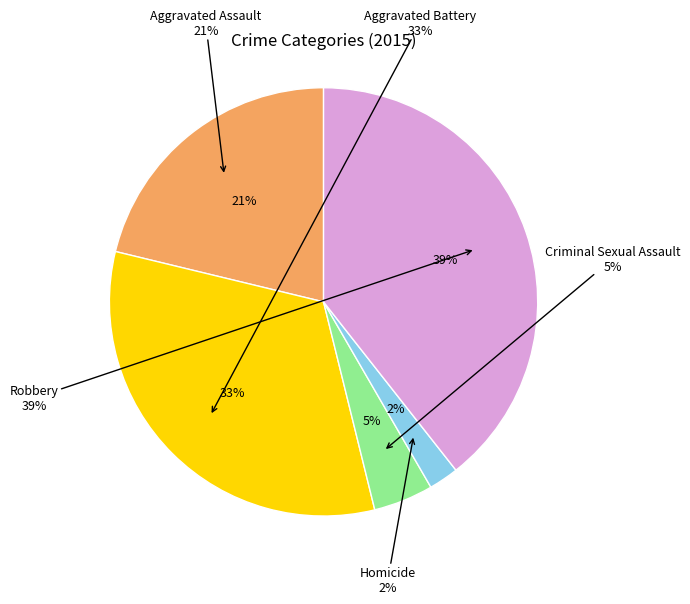

Is it true that Criminal Sexual Assault is 1% of the pie?

False